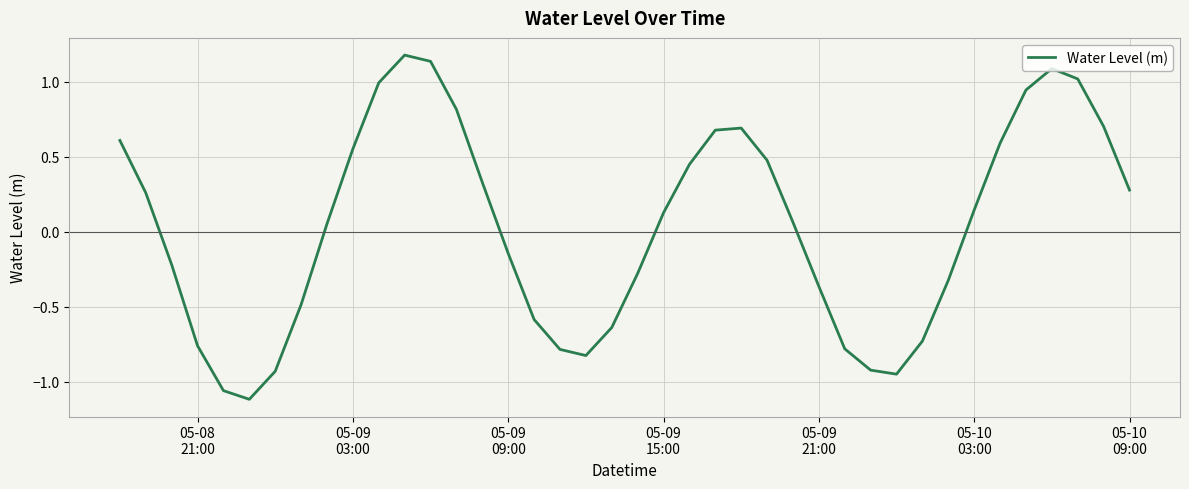

What is the difference between the maximum and minimum values?

2.3